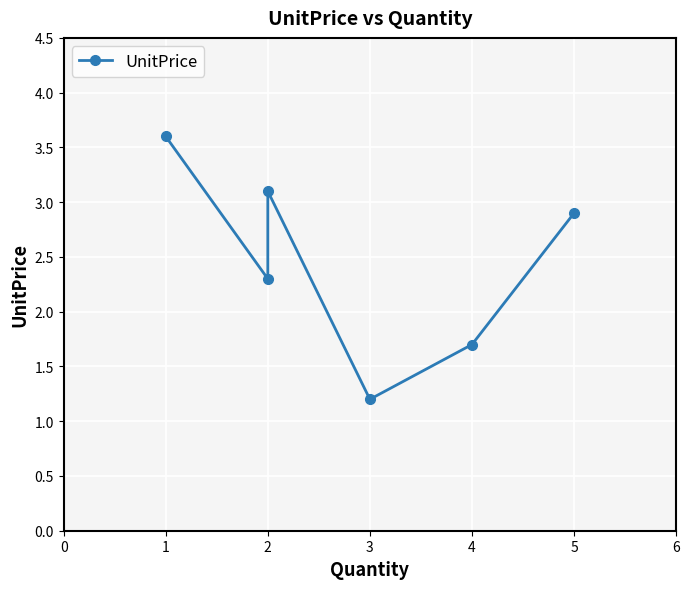

At which category does the data reach its first local peak?

2